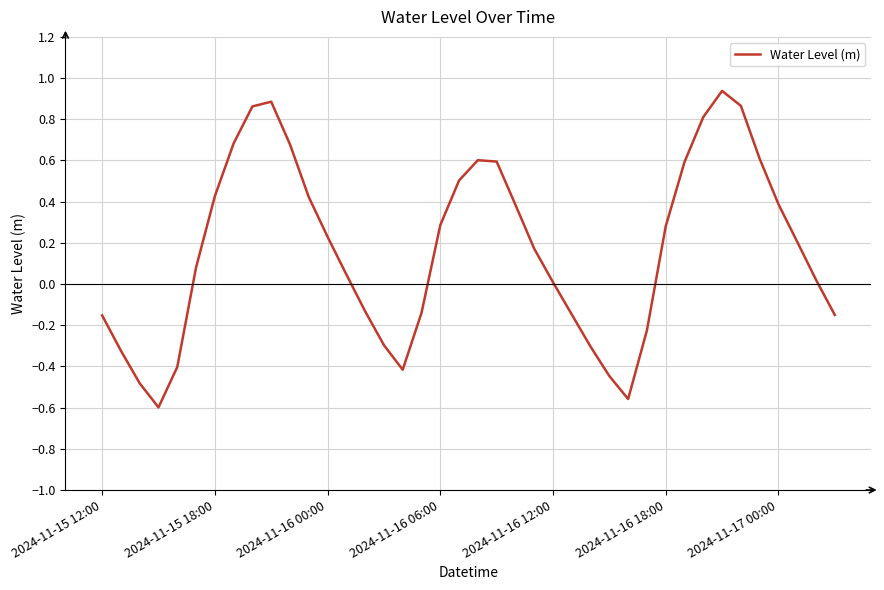

What is the greatest value displayed?

0.9